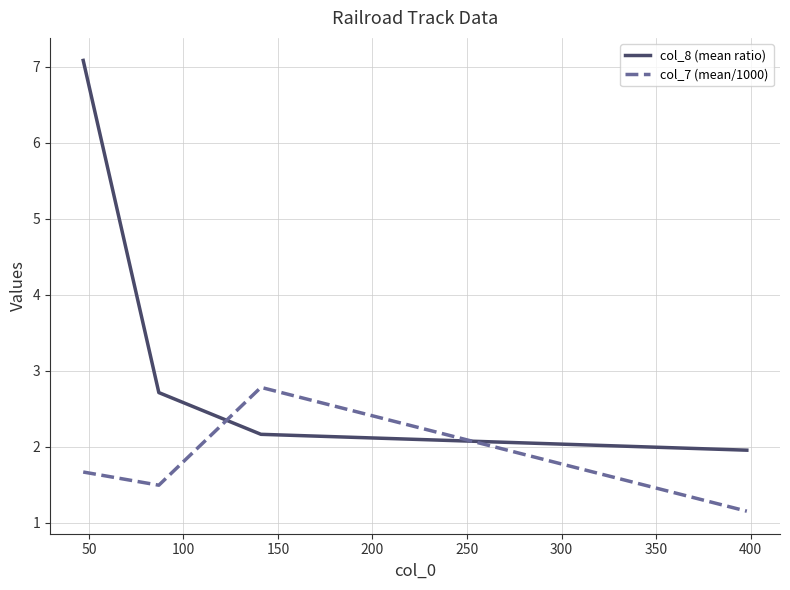

How many intersections are there between col_7 (mean/1000) and col_8 (mean ratio)?

2